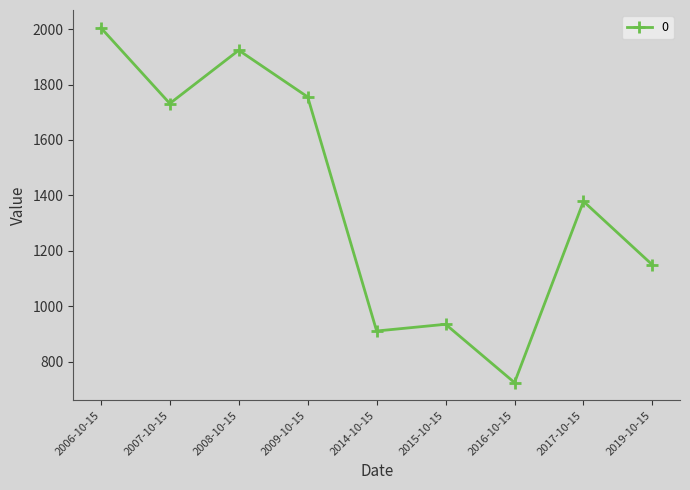

How many series are shown in this chart?

1